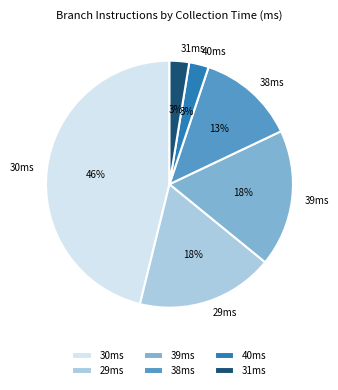

Is there a majority slice in this chart?

No